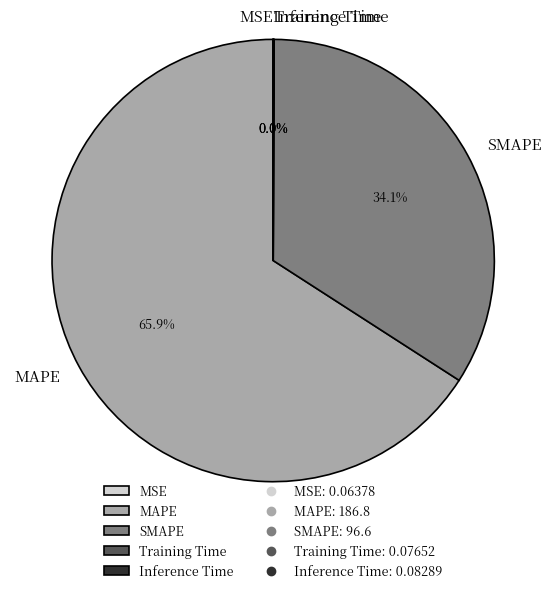

Which slice is the largest?

MAPE